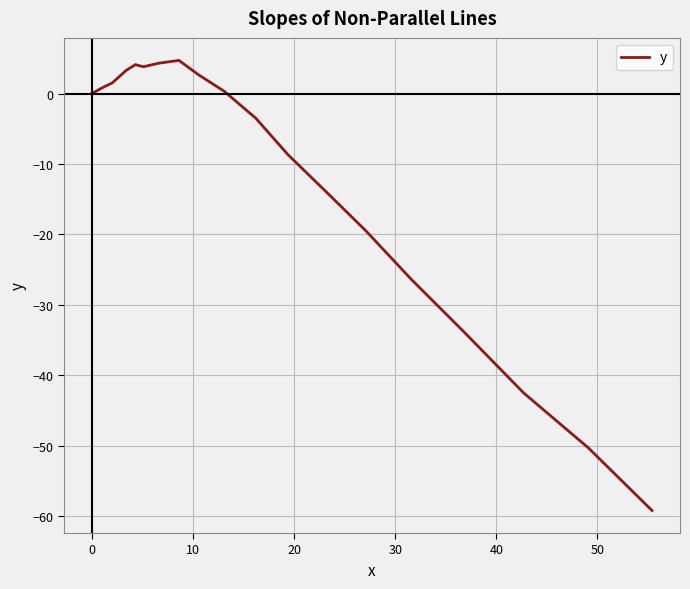

What is the minimum value shown in the chart?

-59.2